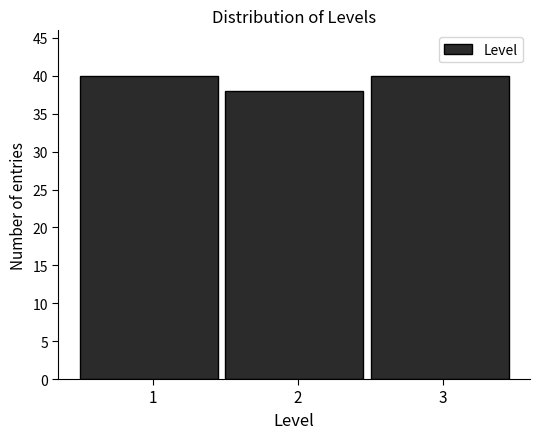

Reading left to right, transcribe all the data shown in this chart.

1=40	2=38	3=40